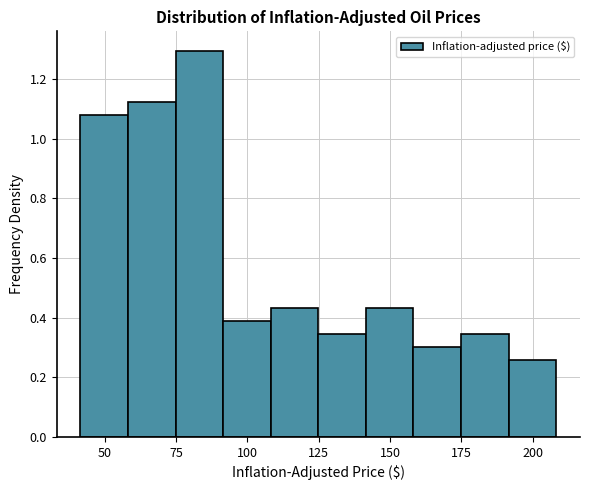

Read against the x-axis, roughly where is the centre of the tallest bar?

85